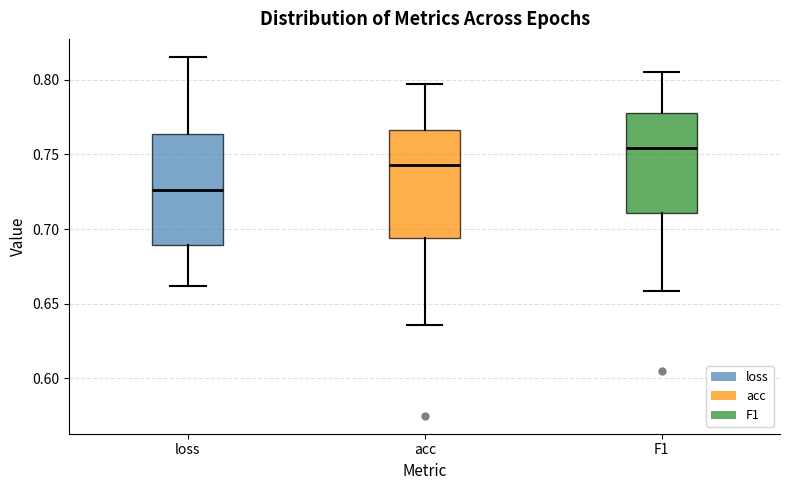

Reading left to right, transcribe this box plot: for each box, give where its median line is, the range the box spans, and where its two whiskers end, as read against the y-axis. The values are not printed on the chart, so give them approximately, as read against the axis.

loss: median 0.725, box 0.690 to 0.765, whiskers 0.660 to 0.815
acc: median 0.745, box 0.695 to 0.765, whiskers 0.635 to 0.795
F1: median 0.755, box 0.710 to 0.775, whiskers 0.660 to 0.805